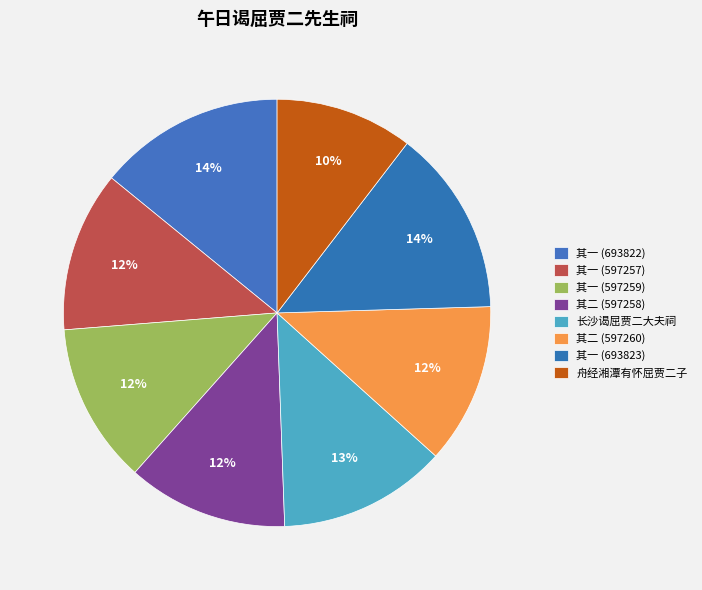

To the nearest percent, what is the average slice percentage?

12%